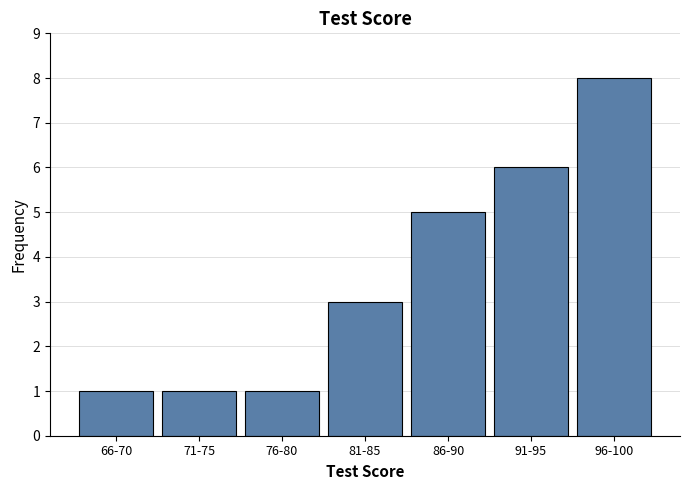

Reading left to right, extract all data points from this chart.

1	1	1	3	5	6	8